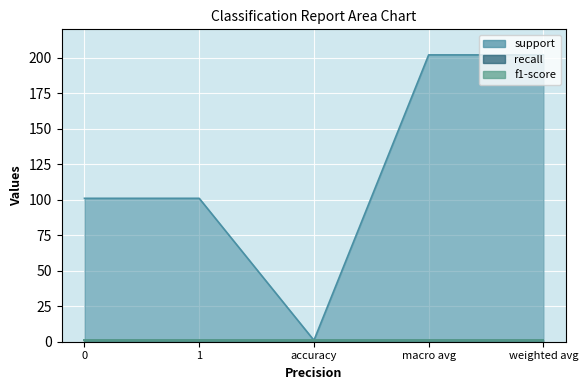

Which series has the largest range (max minus min)?

support